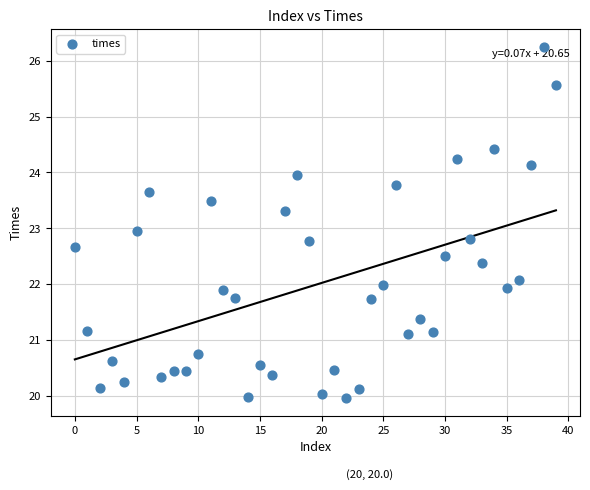

What is the range of Y values (max minus min)?

6.3